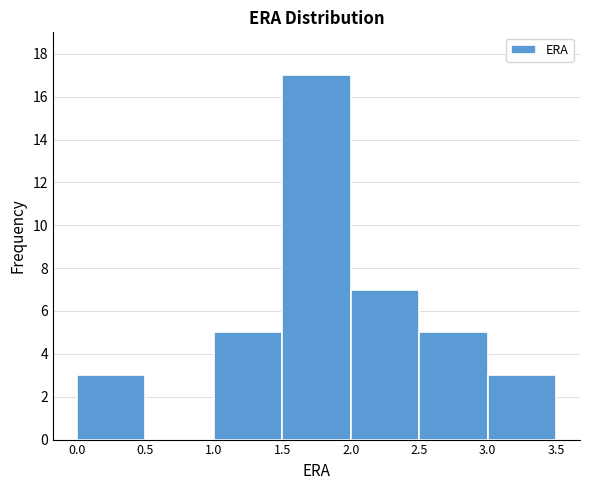

What is the height of the bar covering 0.0 to 0.5 on the x-axis? The values are not printed on the chart, so give them approximately, as read against the axis.

3